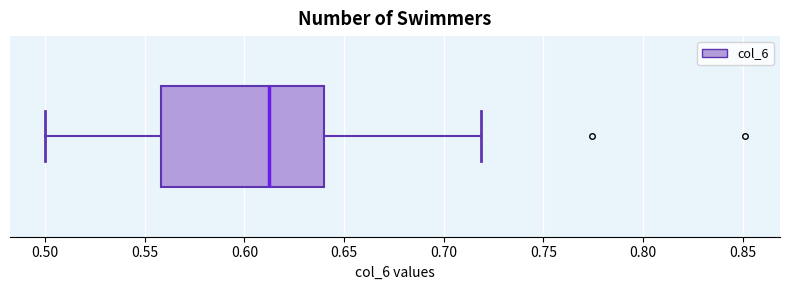

Transcribe this box plot: give where the median line is, the range the box spans, and where the two whiskers end, as read against the x-axis. The values are not printed on the chart, so give them approximately, as read against the axis.

median 0.61, box 0.56 to 0.64, whiskers 0.50 to 0.72